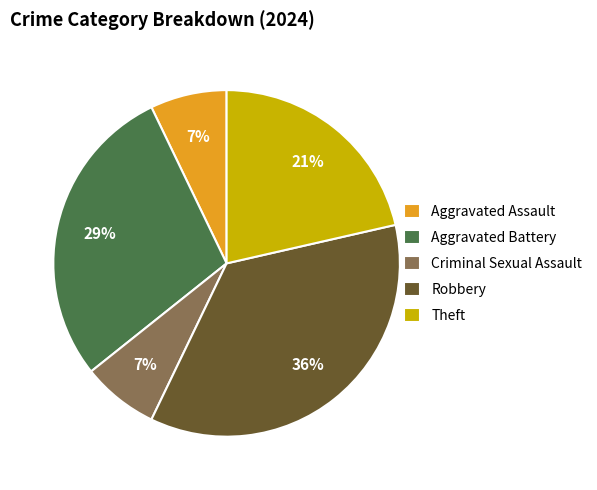

To the nearest percent, what is the average slice percentage?

20%